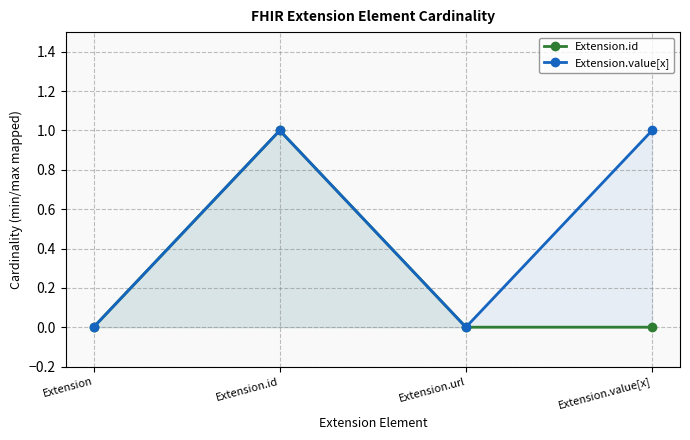

True or false: Extension.value[x] and Extension.id cross at least once.

False